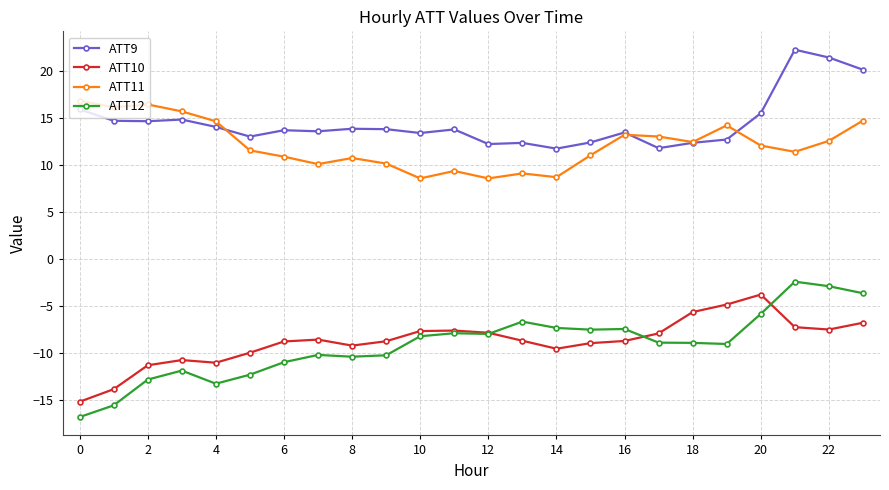

Which series has the widest spread of values?

ATT12